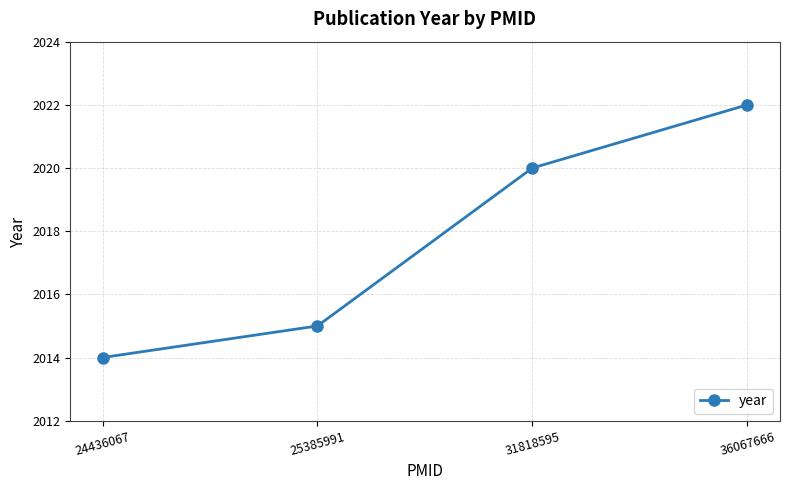

List the labels in order of value, largest first.

36067666, 31818595, 25385991, 24436067